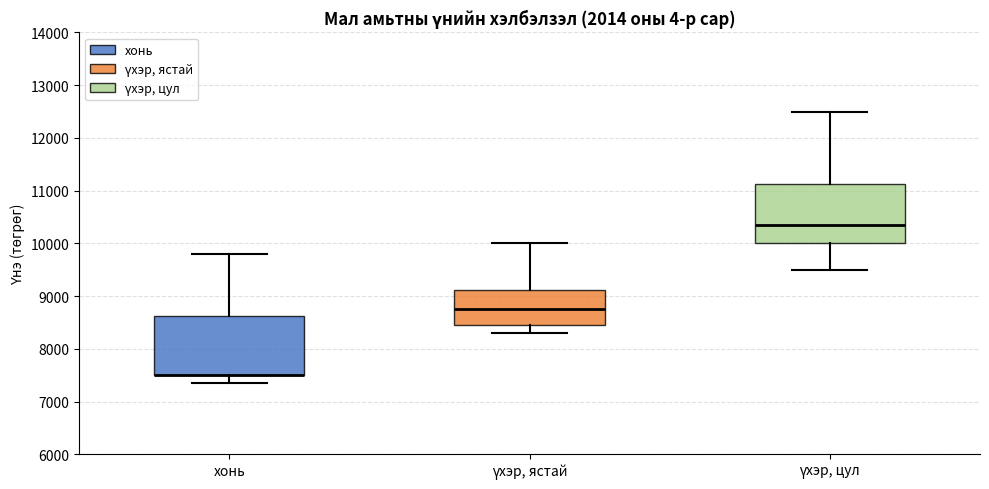

Reading left to right, read every box against the y-axis: the position of its median line, the range the box covers, and the ends of its whiskers. The values are not printed on the chart, so give them approximately, as read against the axis.

хонь: median 7500 (drawn on the box's lower edge), box 7500 to 8600, whiskers 7400 to 9800
үхэр, ястай: median 8800, box 8500 to 9100, whiskers 8300 to 10000
үхэр, цул: median 10400, box 10000 to 11100, whiskers 9500 to 12500